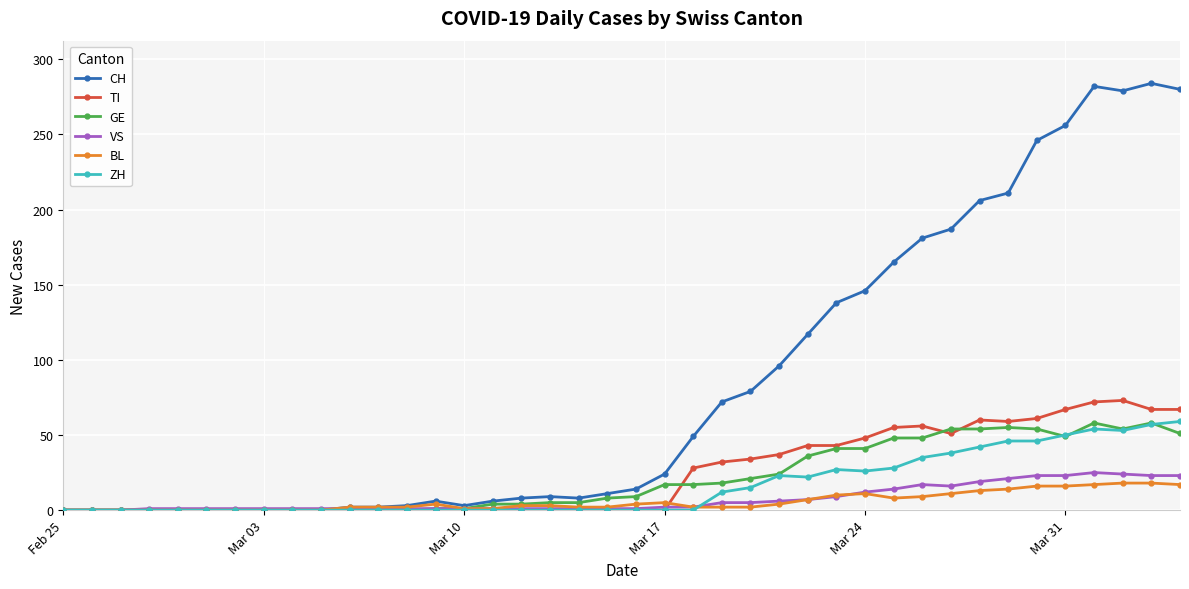

What is the difference between the second highest and minimum values in the GE series?

58